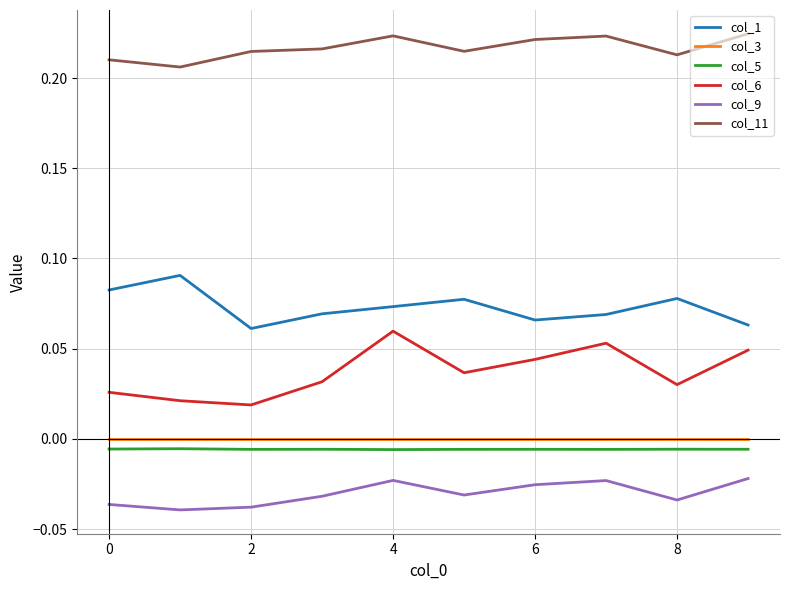

True or false: col_11 and col_9 cross at least once.

False